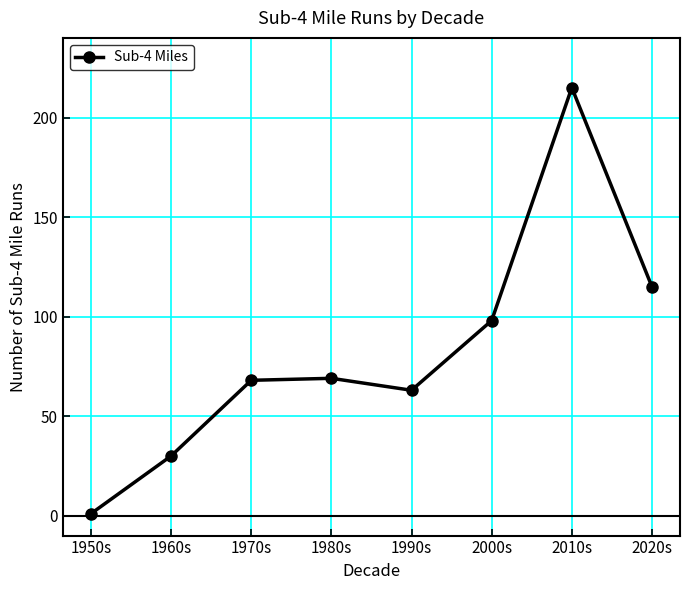

What is the change in value from 1960s to 1970s?

+38